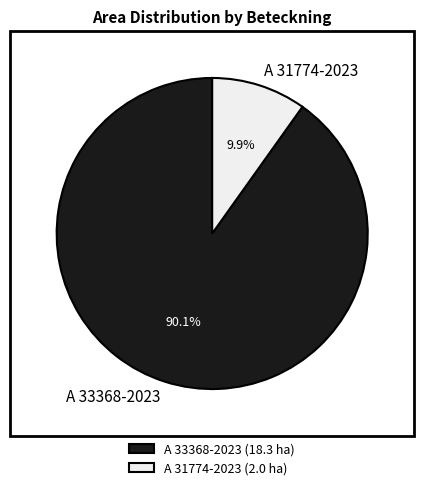

Between A 33368-2023 and A 31774-2023, which is larger?

A 33368-2023